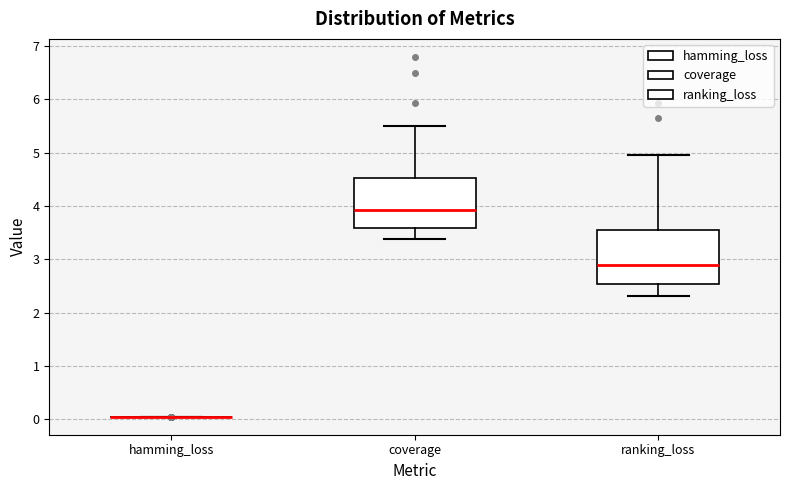

Reading left to right, transcribe this box plot: for each box, give where its median line is, the range the box spans, and where its two whiskers end, as read against the y-axis. The values are not printed on the chart, so give them approximately, as read against the axis.

hamming_loss: box collapsed to a line at 0.0, whiskers 0.0 to 0.0
coverage: median 3.9, box 3.6 to 4.5, whiskers 3.4 to 5.5
ranking_loss: median 2.9, box 2.5 to 3.6, whiskers 2.3 to 4.9